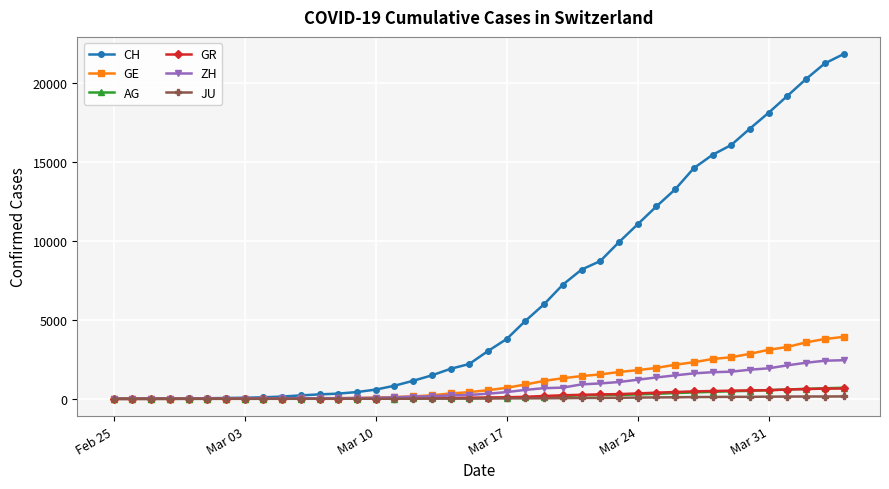

At how many categories does at least one series exceed 10687?

12